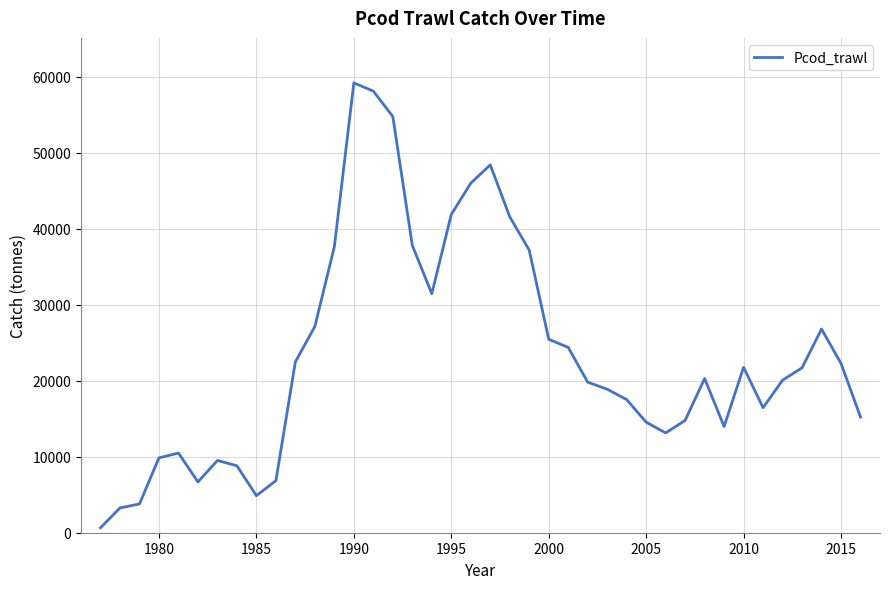

What is the greatest value displayed?

59190.0